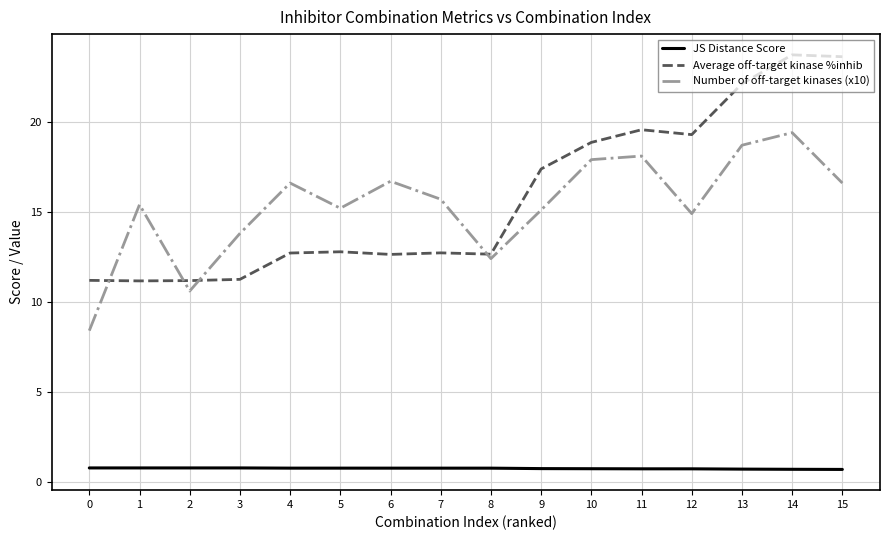

How many distinct data groups are displayed?

3